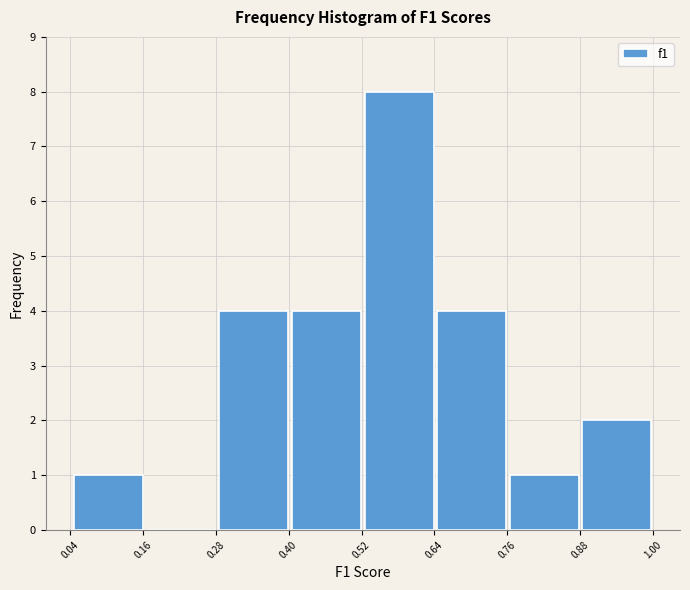

Which range on the x-axis has the tallest bar?

0.52 to 0.64